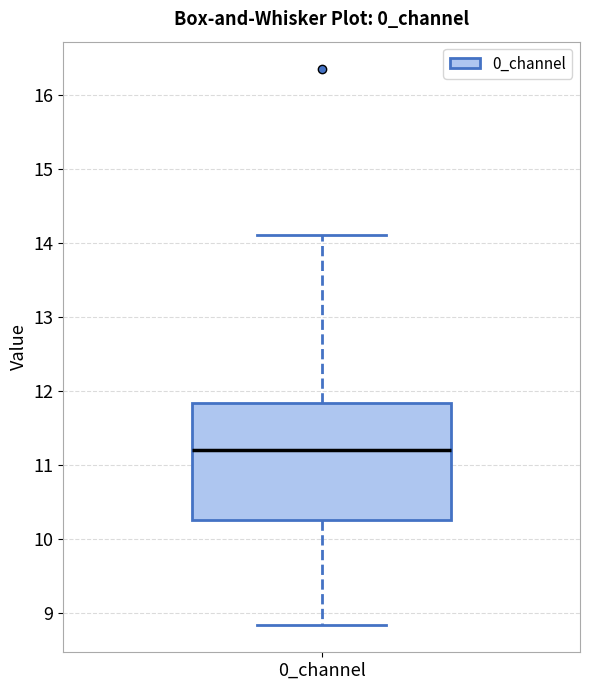

Where does the median line of the box for 0_channel sit on the y-axis? The values are not printed on the chart, so give them approximately, as read against the axis.

11.2